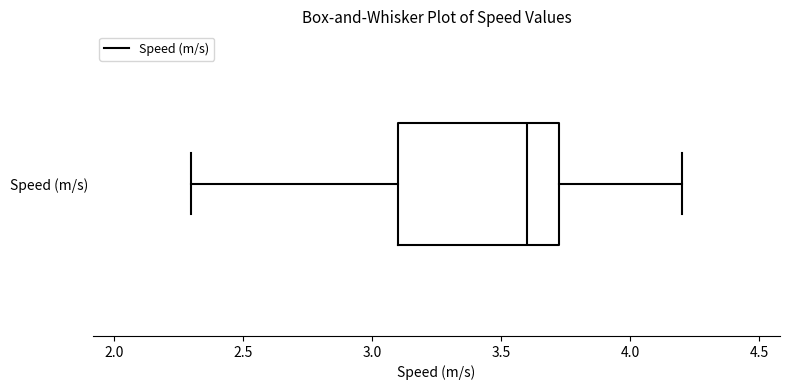

Read this box plot against the x-axis: the position of the median line, the range covered by the box, and the ends of both whiskers. The values are not printed on the chart, so give them approximately, as read against the axis.

median 3.60, box 3.10 to 3.75, whiskers 2.30 to 4.20